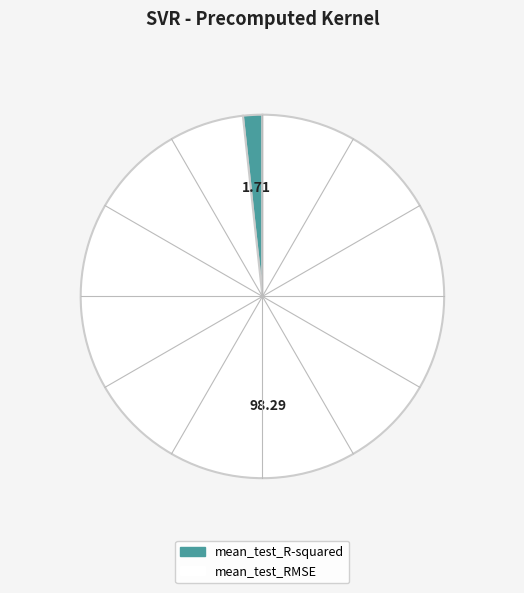

Rank the categories by value from highest to lowest.

mean_test_RMSE, mean_test_R-squared